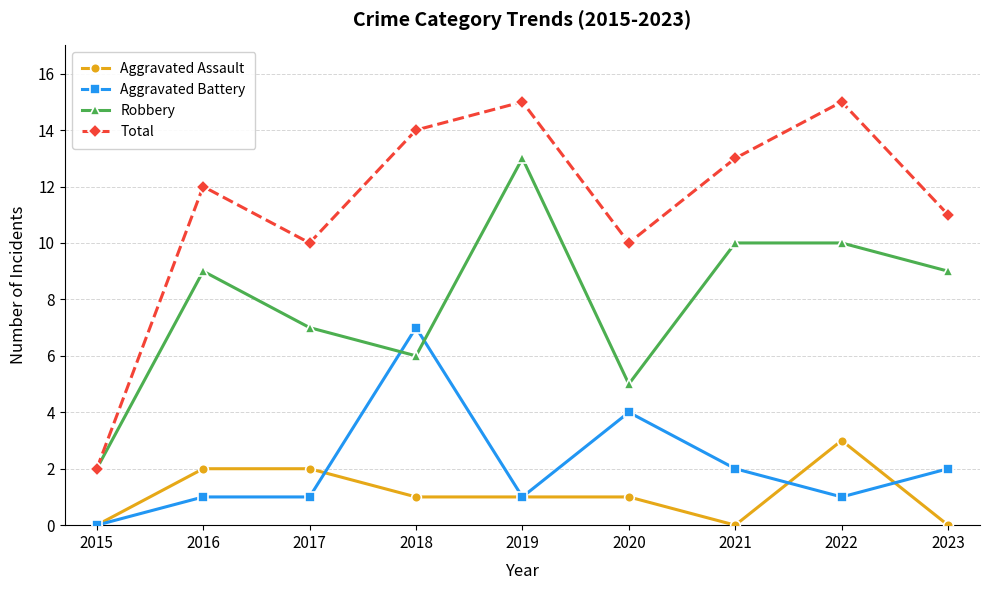

Does the chart display data point markers on the line(s)?

Yes